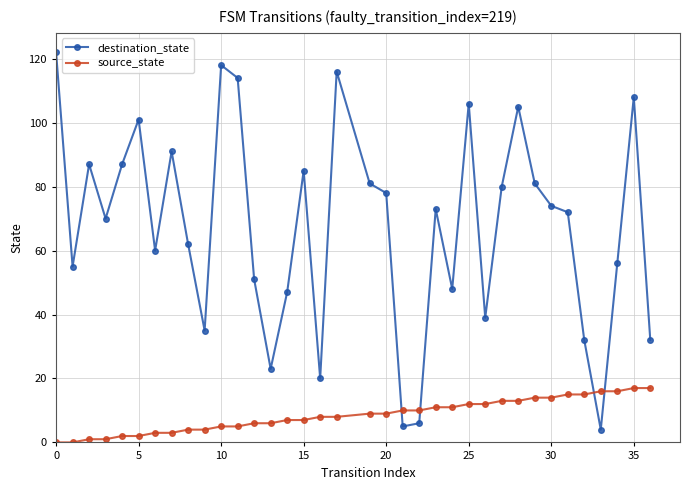

Which series has the widest spread of values?

destination_state